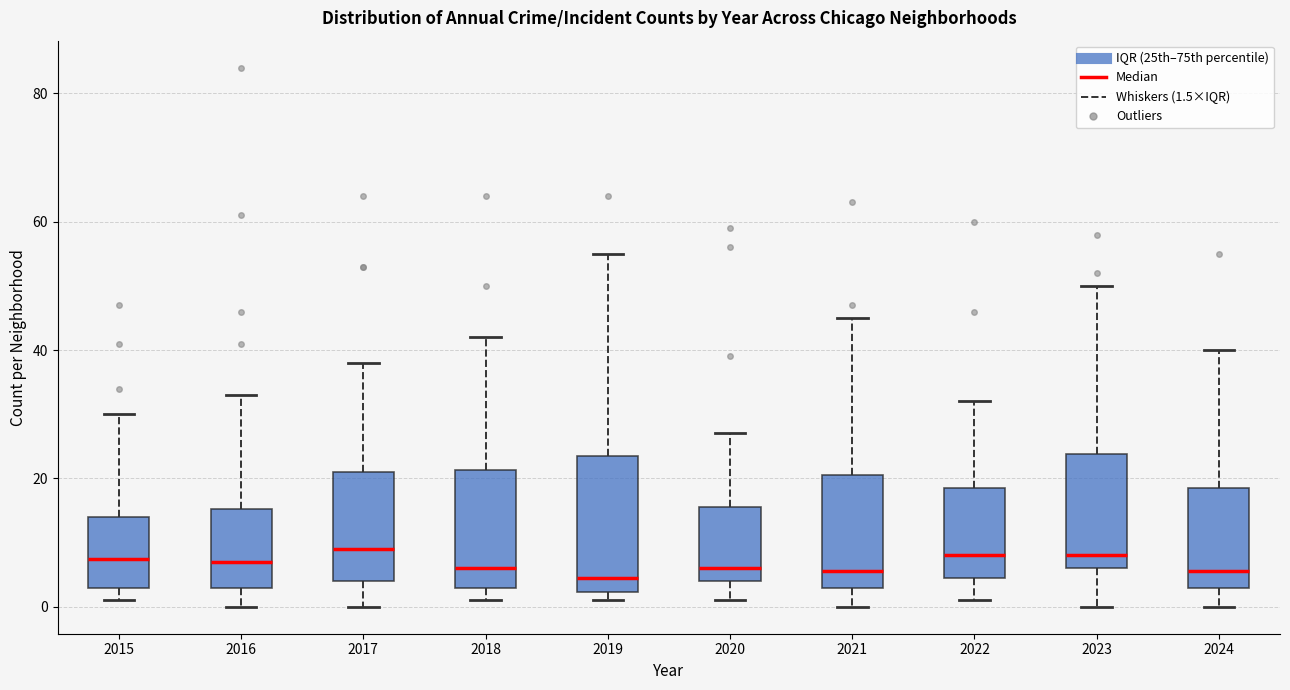

Reading left to right, read every box against the y-axis: the position of its median line, the range the box covers, and the ends of its whiskers. The values are not printed on the chart, so give them approximately, as read against the axis.

2015: median 8, box 4 to 14, whiskers 2 to 30
2016: median 8, box 4 to 16, whiskers 0 to 34
2017: median 10, box 4 to 22, whiskers 0 to 38
2018: median 6, box 4 to 22, whiskers 2 to 42
2019: median 4, box 2 to 24, whiskers 2 (just below the box's lower edge) to 56
2020: median 6, box 4 to 16, whiskers 2 to 28
2021: median 6, box 4 to 20, whiskers 0 to 46
2022: median 8, box 4 to 18, whiskers 2 to 32
2023: median 8, box 6 to 24, whiskers 0 to 50
2024: median 6, box 4 to 18, whiskers 0 to 40